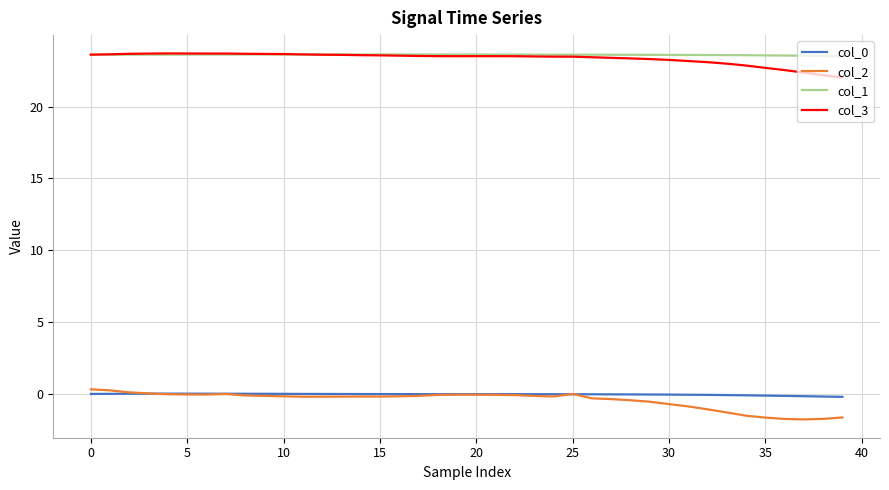

What is the smallest value displayed?

-1.8